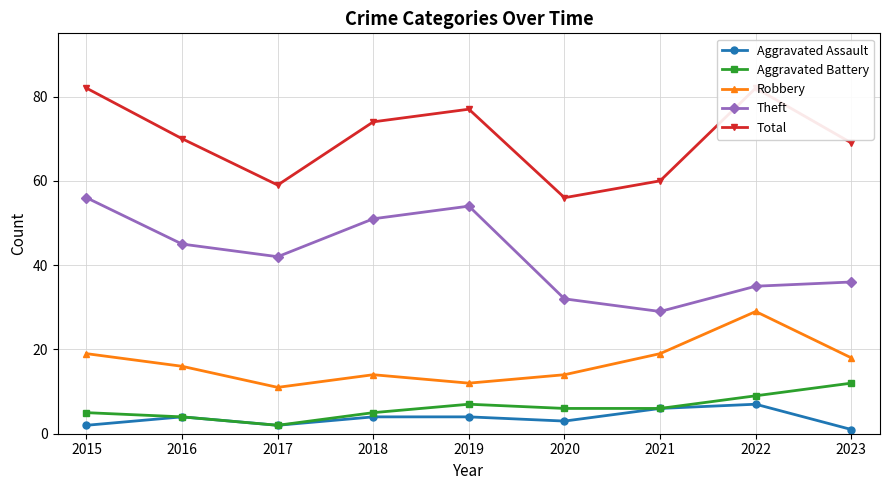

At which category does the chart reach its minimum across all series?

2023